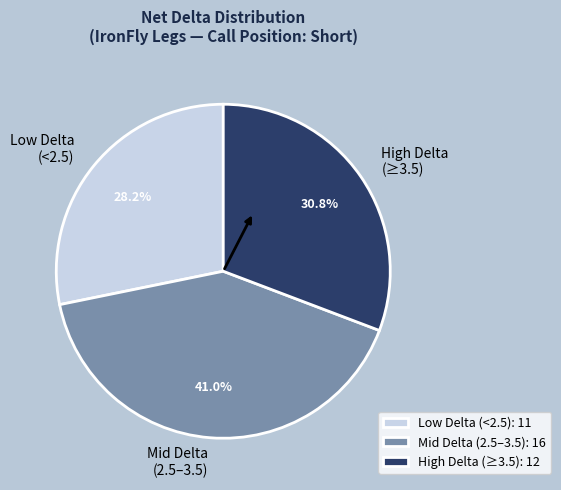

What percentage is NOT represented by Mid Delta (2.5–3.5)?

59.0%